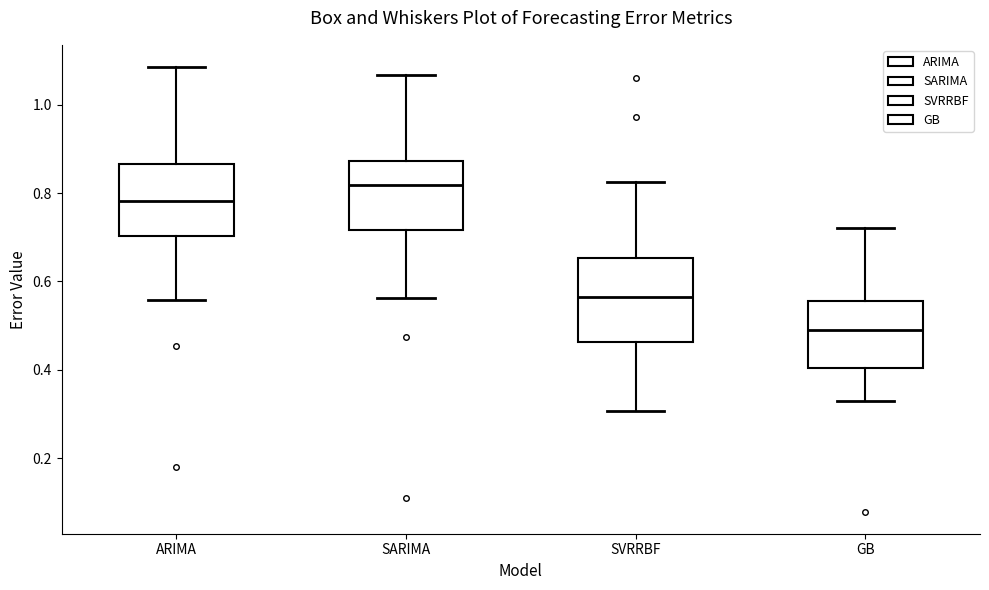

Reading left to right, transcribe this box plot: for each box, give where its median line is, the range the box spans, and where its two whiskers end, as read against the y-axis. The values are not printed on the chart, so give them approximately, as read against the axis.

ARIMA: median 0.78, box 0.70 to 0.86, whiskers 0.56 to 1.08
SARIMA: median 0.82, box 0.72 to 0.88, whiskers 0.56 to 1.06
SVRRBF: median 0.56, box 0.46 to 0.66, whiskers 0.30 to 0.82
GB: median 0.48, box 0.40 to 0.56, whiskers 0.34 to 0.72